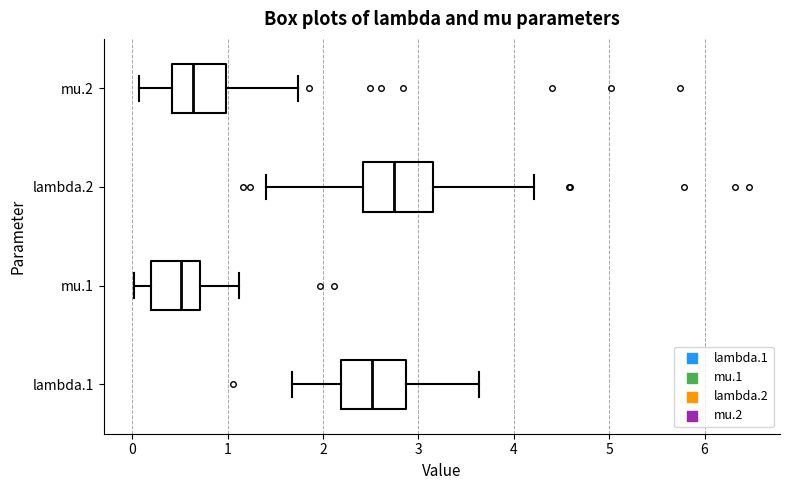

Reading bottom to top, transcribe this box plot: for each box, give where its median line is, the range the box spans, and where its two whiskers end, as read against the x-axis. The values are not printed on the chart, so give them approximately, as read against the axis.

lambda.1: median 2.5, box 2.2 to 2.9, whiskers 1.7 to 3.6
mu.1: median 0.5, box 0.2 to 0.7, whiskers 0.0 to 1.1
lambda.2: median 2.7, box 2.4 to 3.1, whiskers 1.4 to 4.2
mu.2: median 0.6, box 0.4 to 1.0, whiskers 0.1 to 1.7